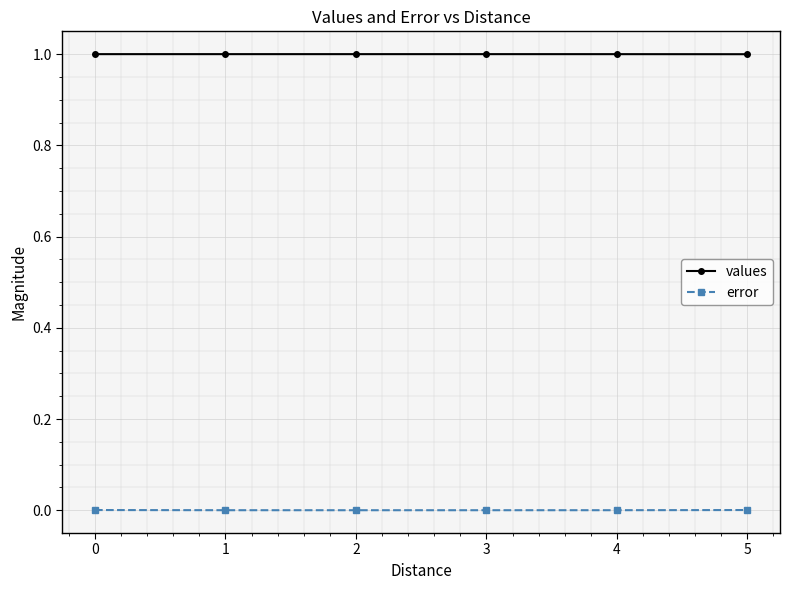

What is the value of the values point at the 6th from the left?

1.0